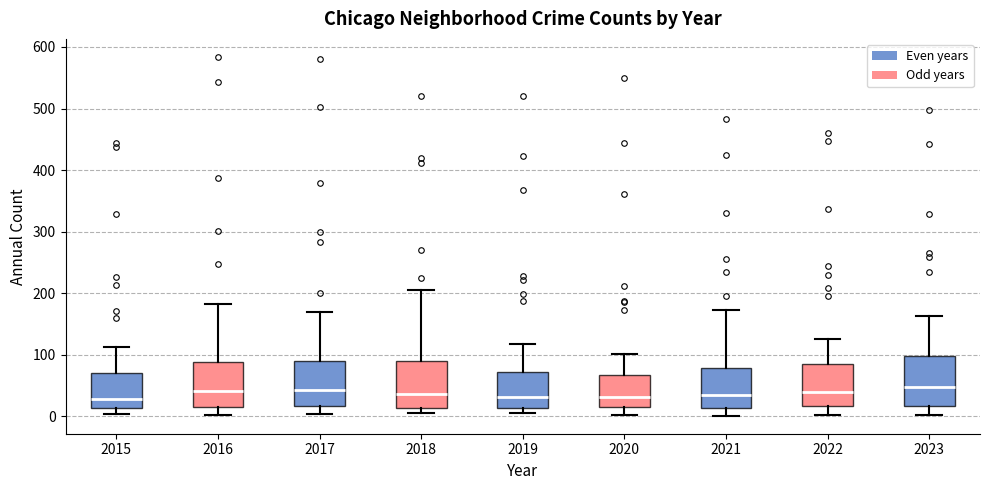

Where is the lower edge of the box at x = 2019 on the y-axis? The values are not printed on the chart, so give them approximately, as read against the axis.

10